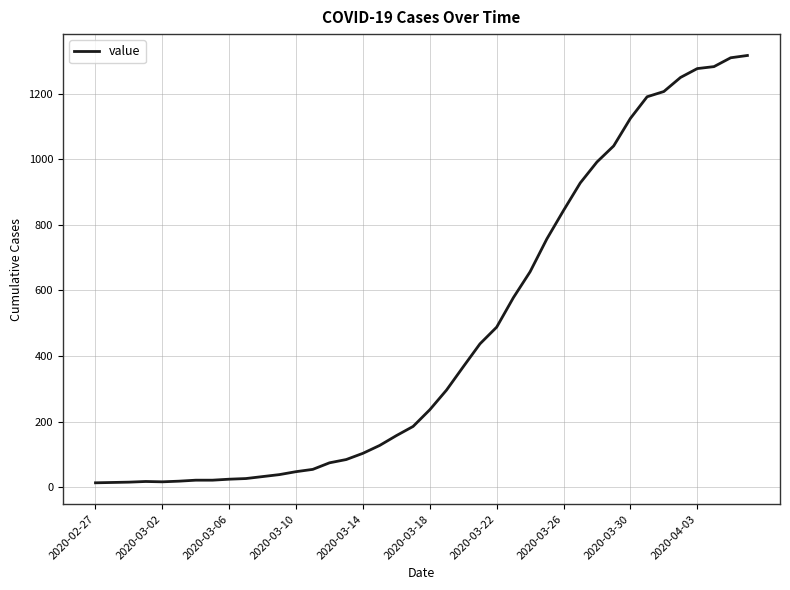

What is the minimum value shown in the chart?

13